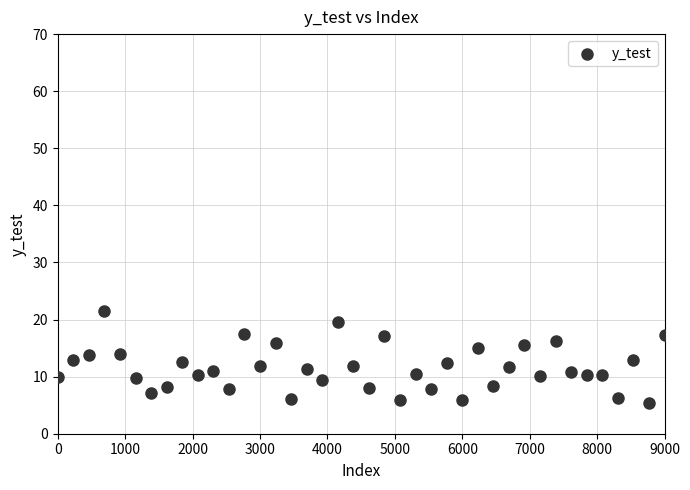

What is the range of Y values (max minus min)?

16.1